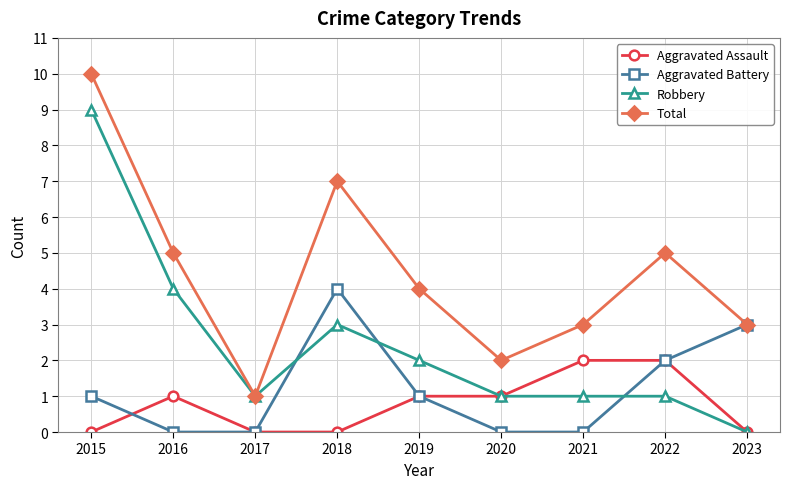

List the series in order of their peak value, highest first.

Total, Robbery, Aggravated Battery, Aggravated Assault